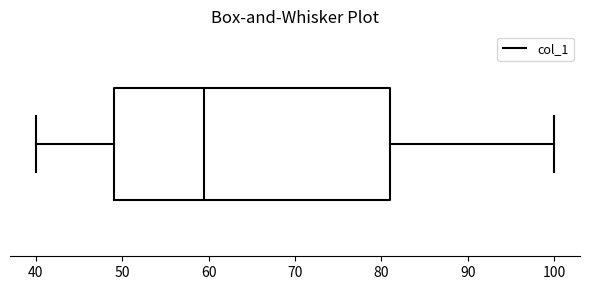

Transcribe this box plot: give where the median line is, the range the box spans, and where the two whiskers end, as read against the x-axis. The values are not printed on the chart, so give them approximately, as read against the axis.

median 60, box 49 to 81, whiskers 40 to 100